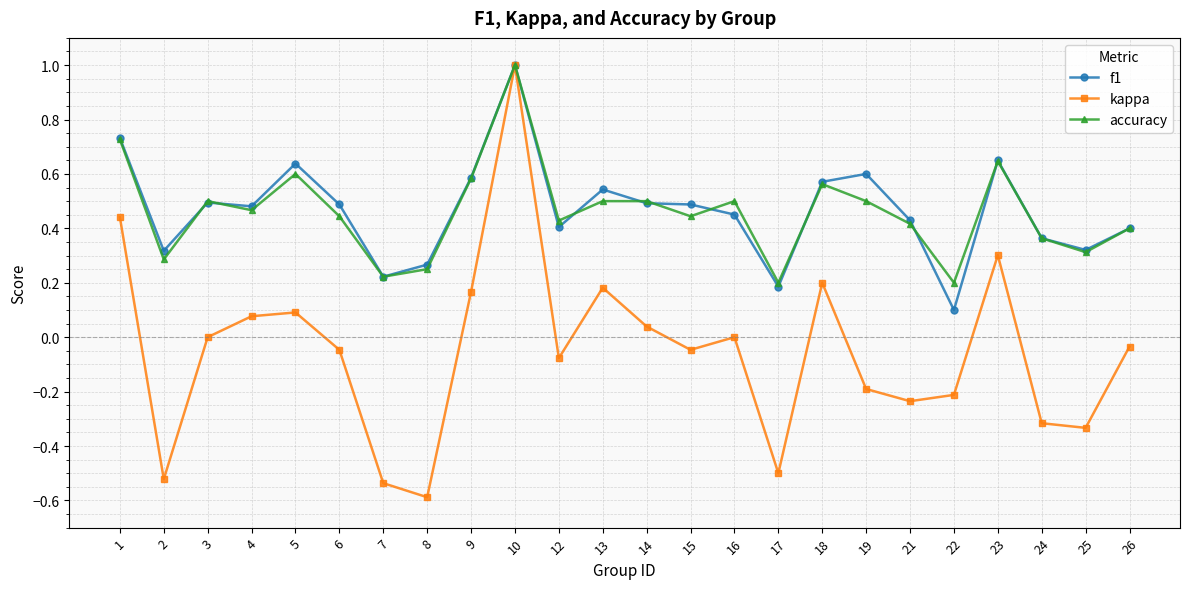

Which series has the widest spread of values?

kappa